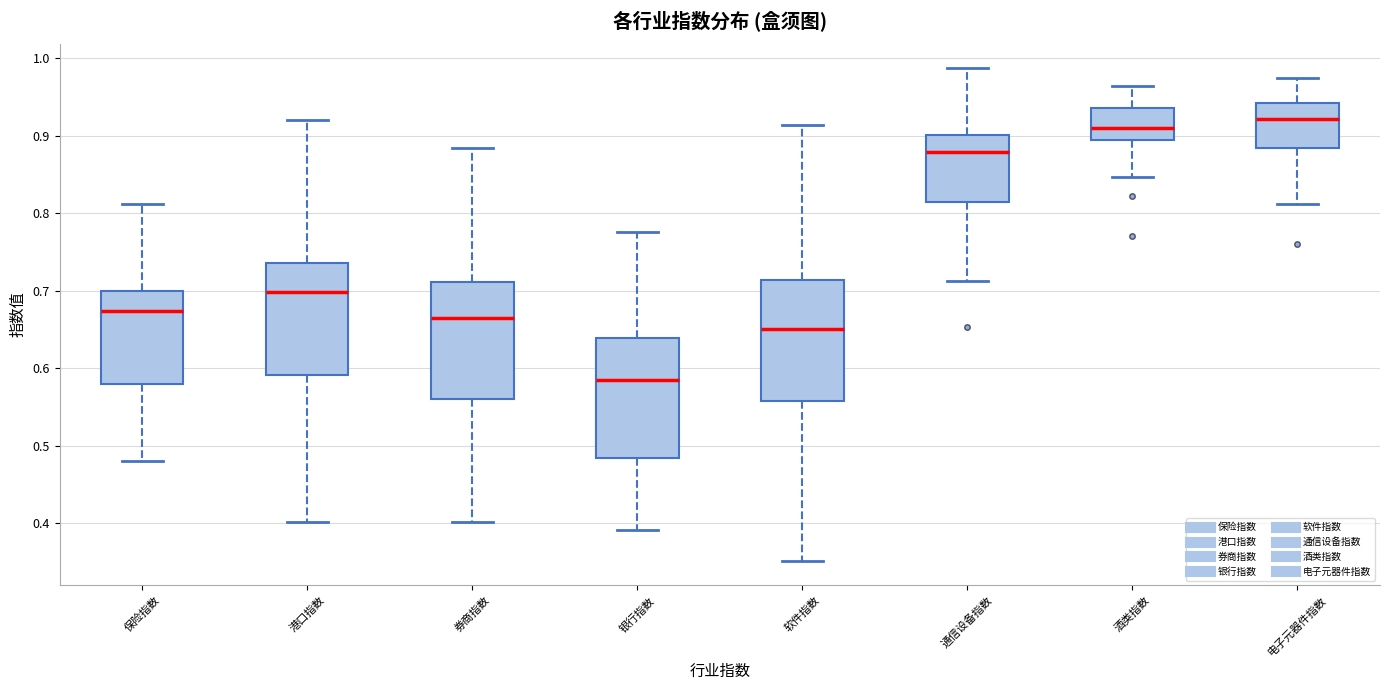

Where does the upper whisker of the box for 电子元器件指数 end on the y-axis? The values are not printed on the chart, so give them approximately, as read against the axis.

0.97